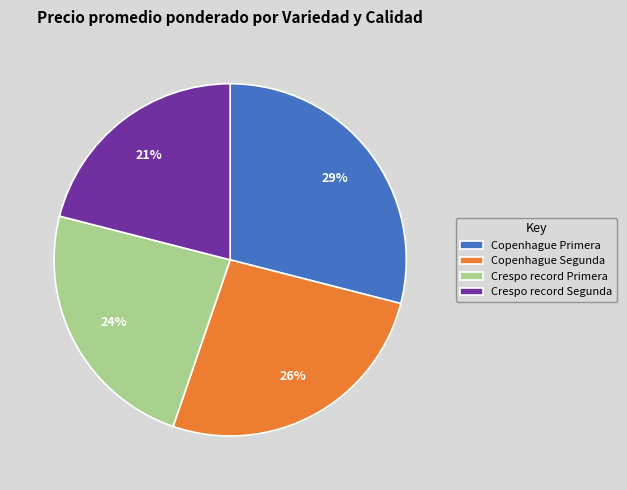

Rank the categories by value from highest to lowest.

Copenhague Primera, Copenhague Segunda, Crespo record Primera, Crespo record Segunda